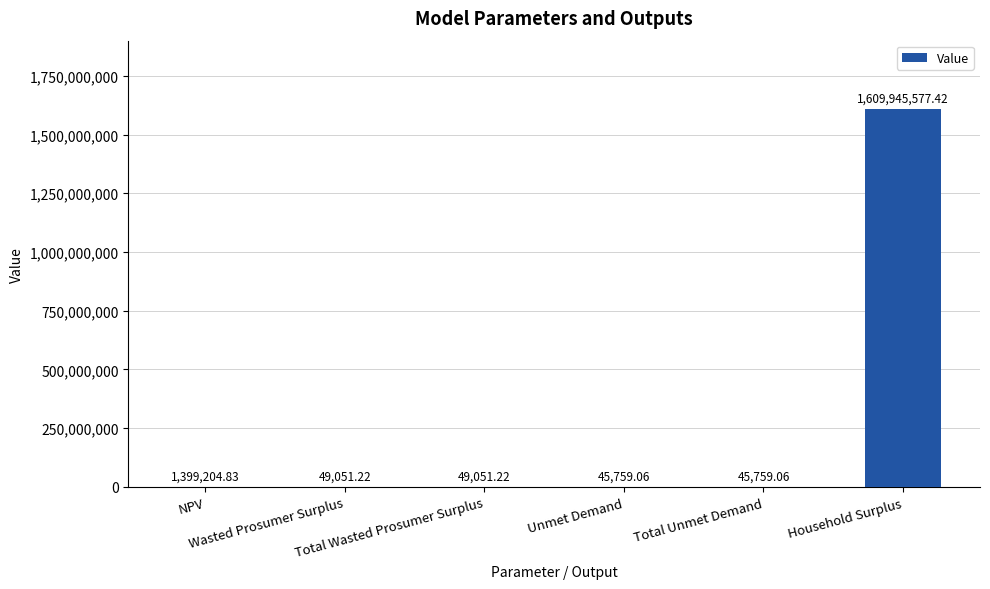

What is the sum of all values?

1611534402.8